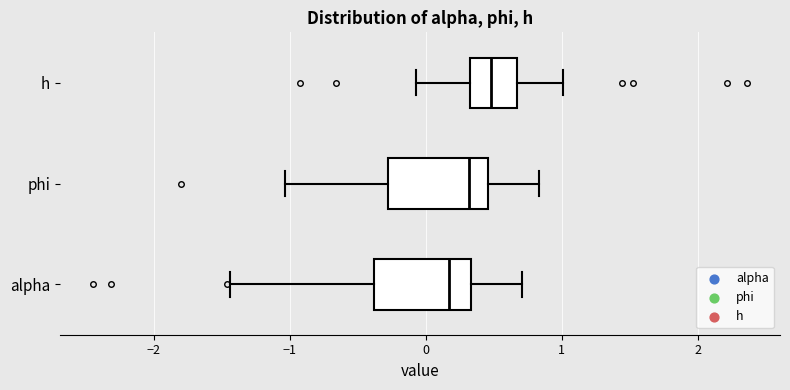

Where does the left whisker of the box for alpha end on the x-axis? The values are not printed on the chart, so give them approximately, as read against the axis.

-1.4